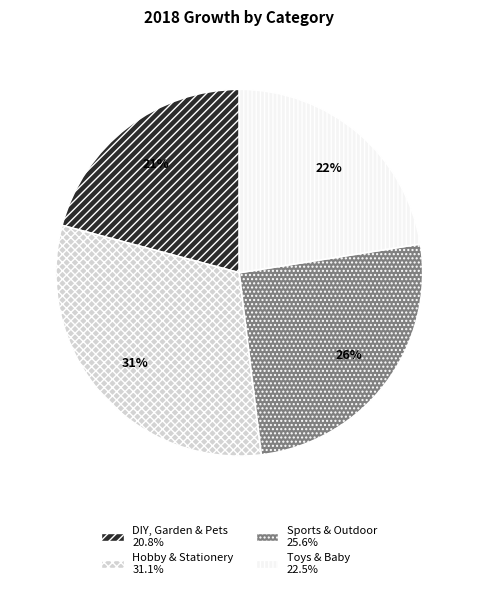

What is the ratio of the value at Hobby & Stationery to the value at Toys & Baby?

1.4